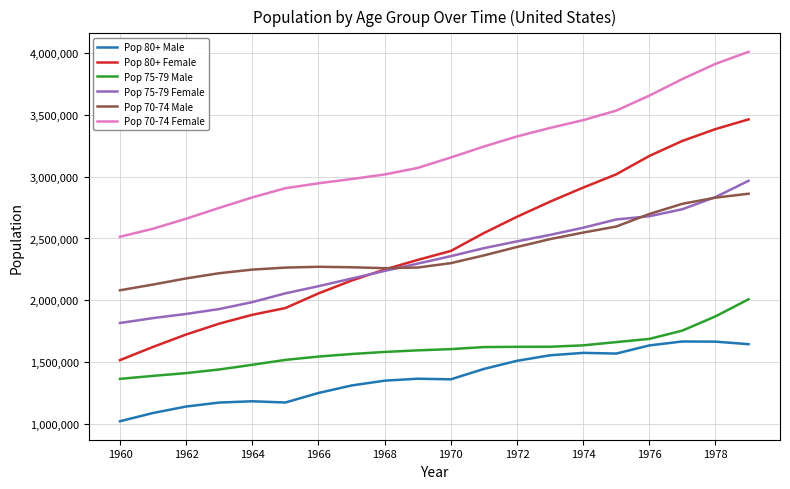

True or false: Pop 80+ Male and Pop 75-79 Female cross at least once.

False